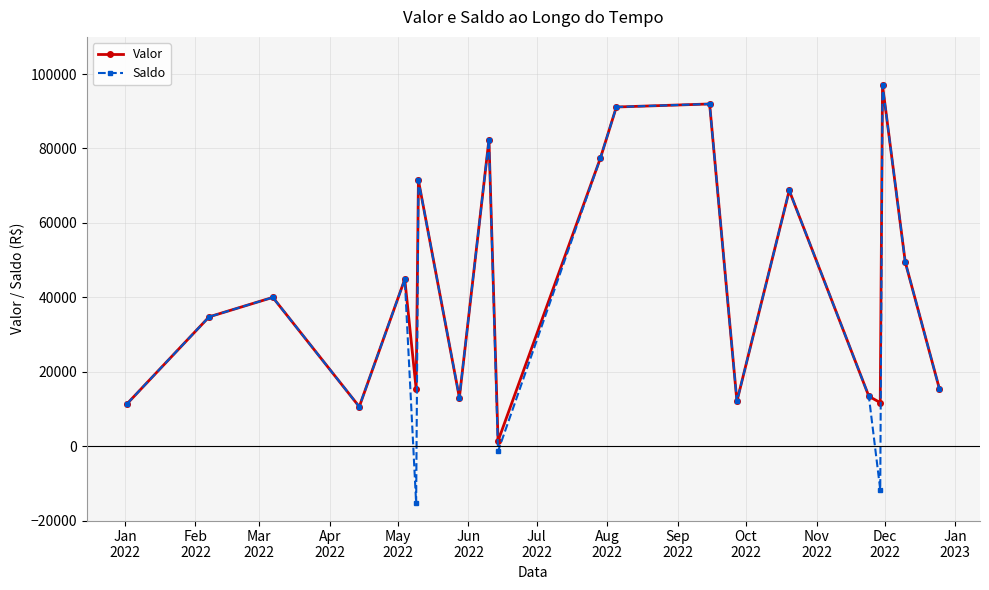

In Saldo, how many points are lower than both neighbors (excluding endpoints)?

6